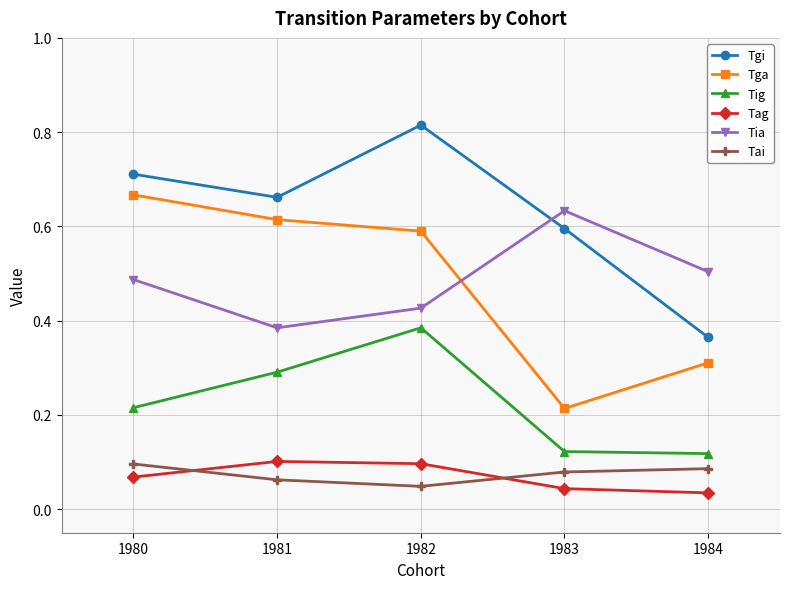

Where is the first local minimum for Tia?

1981